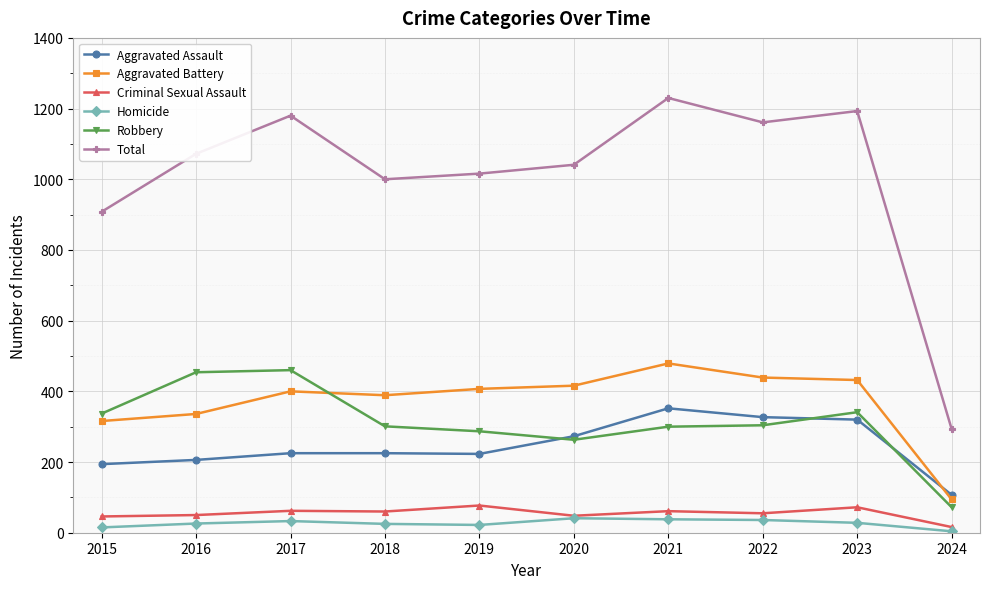

True or false: Aggravated Battery has a value of 635 at 2023.

False